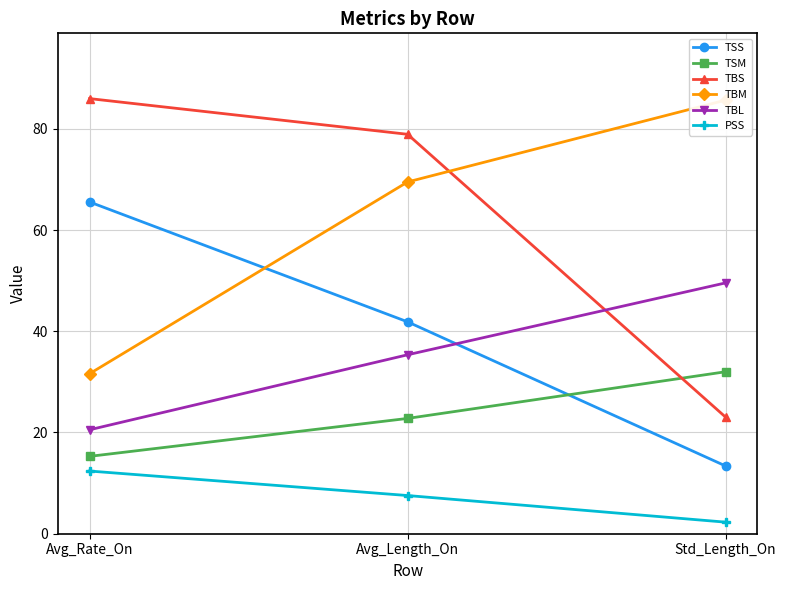

What is the average value of the TBM series?

62.3